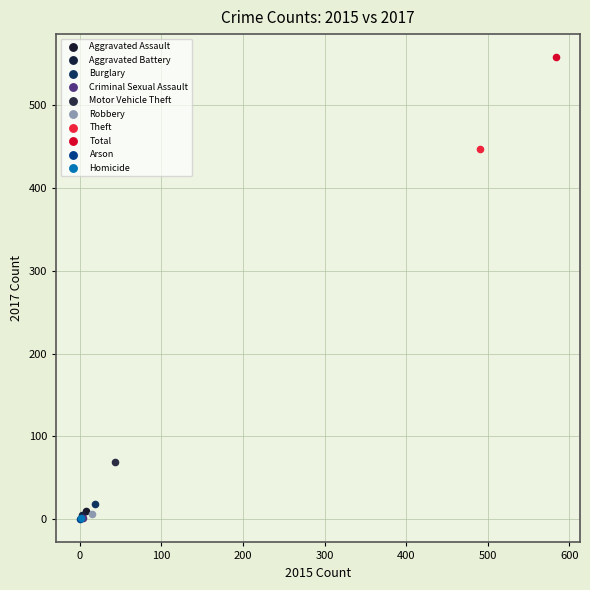

What are all the series names shown in the legend?

Aggravated Assault, Aggravated Battery, Burglary, Criminal Sexual Assault, Motor Vehicle Theft, Robbery, Theft, Total, Arson, Homicide